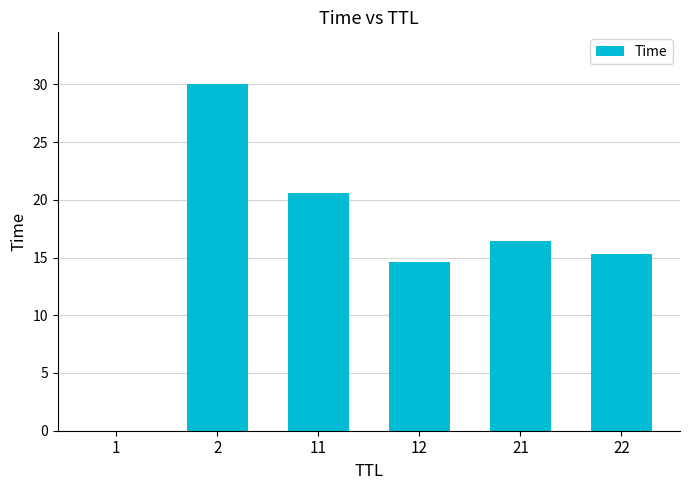

What is the sum of all values?

97.0